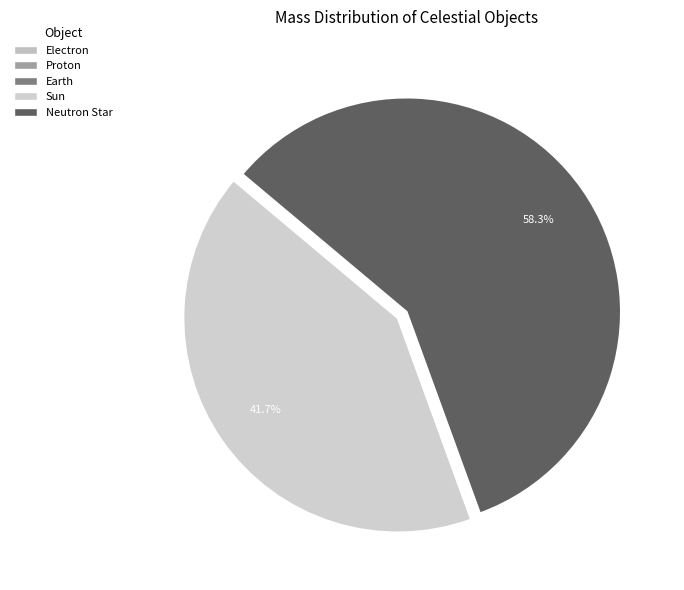

The Neutron Star slice represents 58% of the pie. True or false?

True